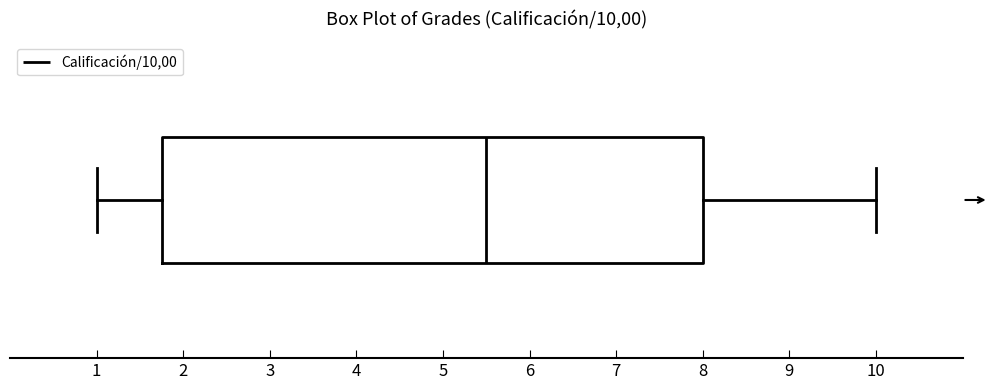

Transcribe this box plot: give where the median line is, the range the box spans, and where the two whiskers end, as read against the x-axis. The values are not printed on the chart, so give them approximately, as read against the axis.

median 5.5, box 1.8 to 8.0, whiskers 1.0 to 10.0